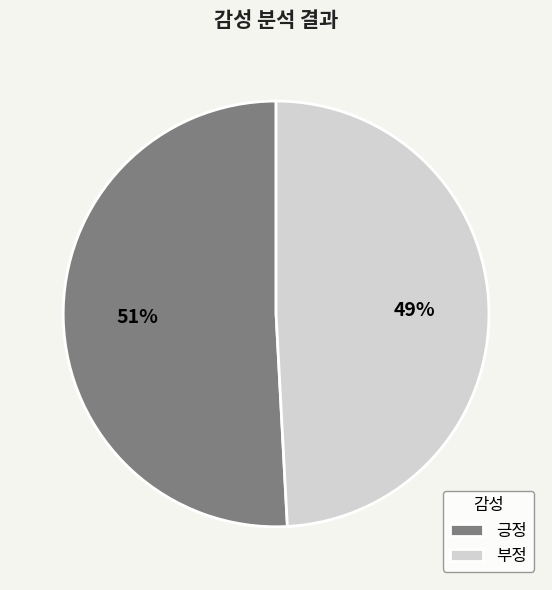

Which category accounts for the majority?

긍정